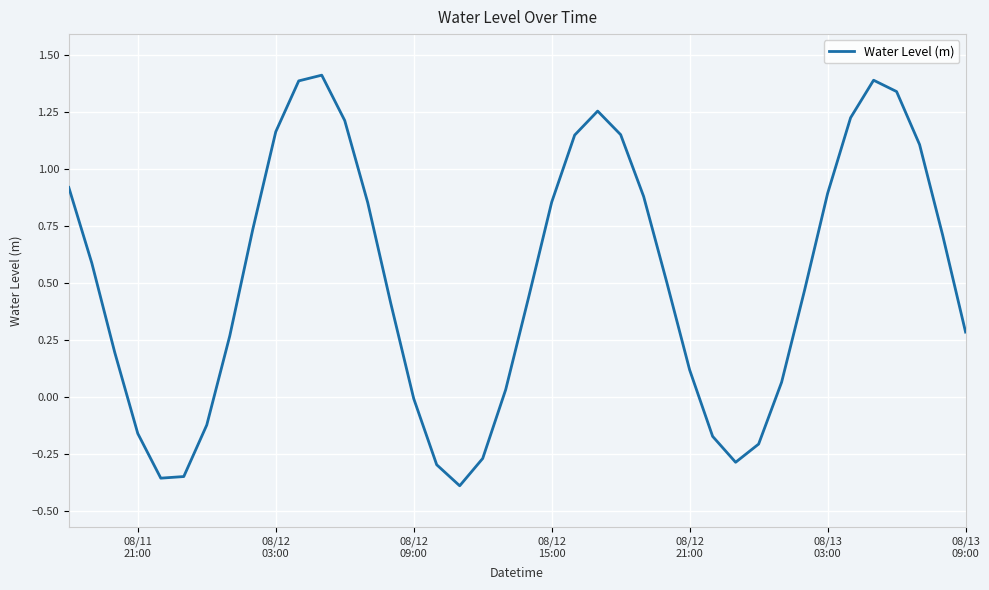

What is the greatest value displayed?

1.4